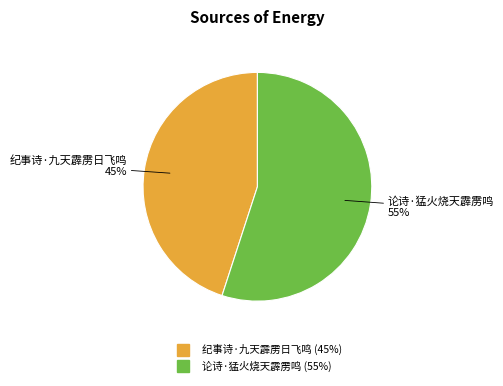

True or false: 纪事诗·九天霹雳日飞鸣 accounts for 45% of the total.

True